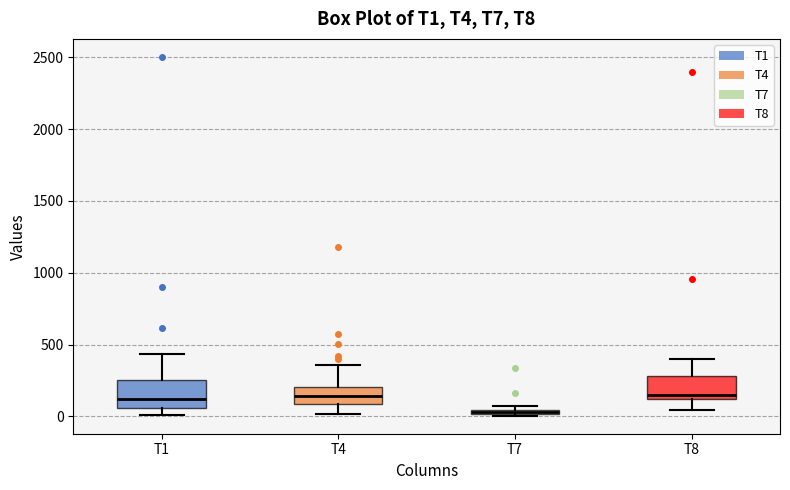

Where is the upper edge of the box for T7 on the y-axis? The values are not printed on the chart, so give them approximately, as read against the axis.

50